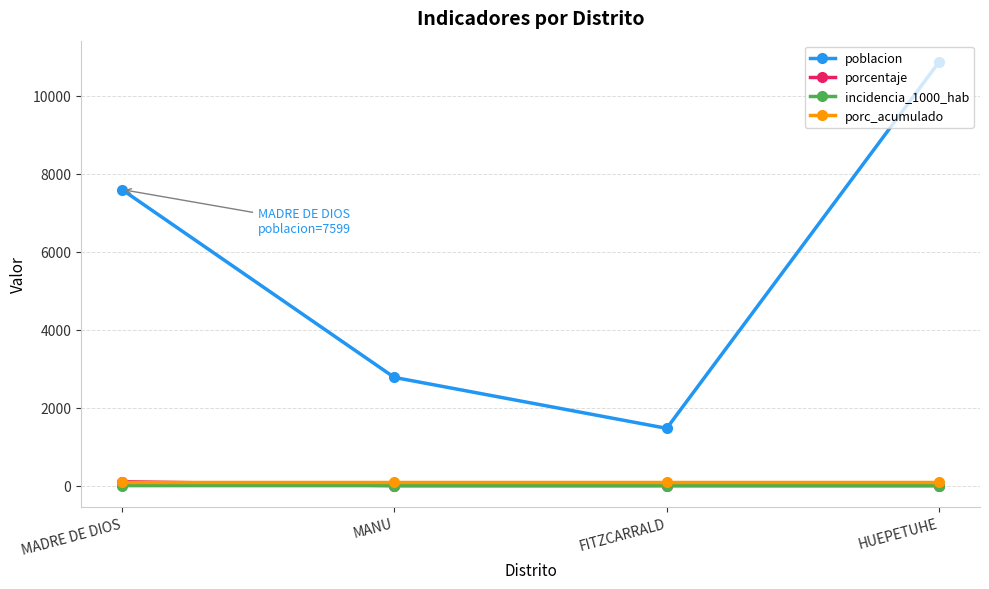

How many lines are shown in the chart?

4